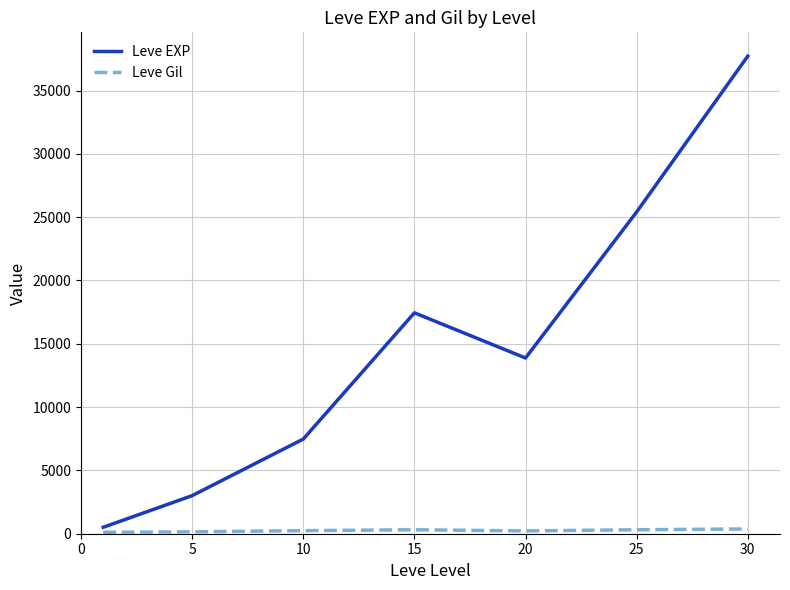

Which series has the largest total across all categories?

Leve EXP